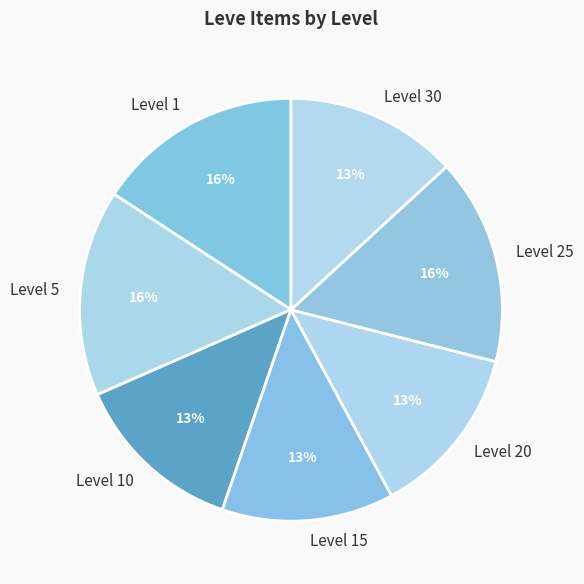

Is there a majority slice in this chart?

No